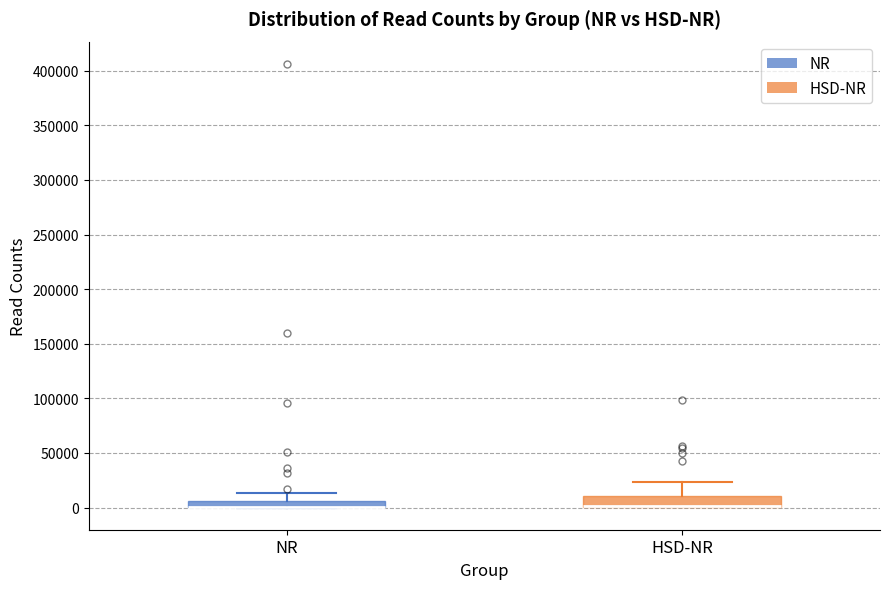

Where does the upper whisker of the box for HSD-NR end on the y-axis? The values are not printed on the chart, so give them approximately, as read against the axis.

25000